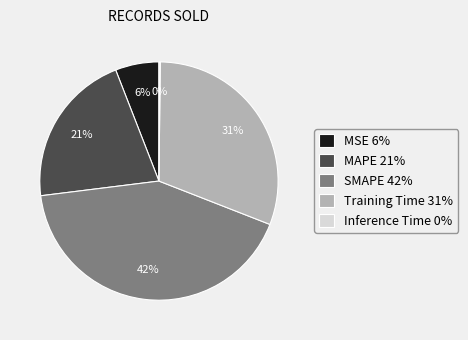

Do MAPE and Training Time together represent more than half of the pie?

Yes